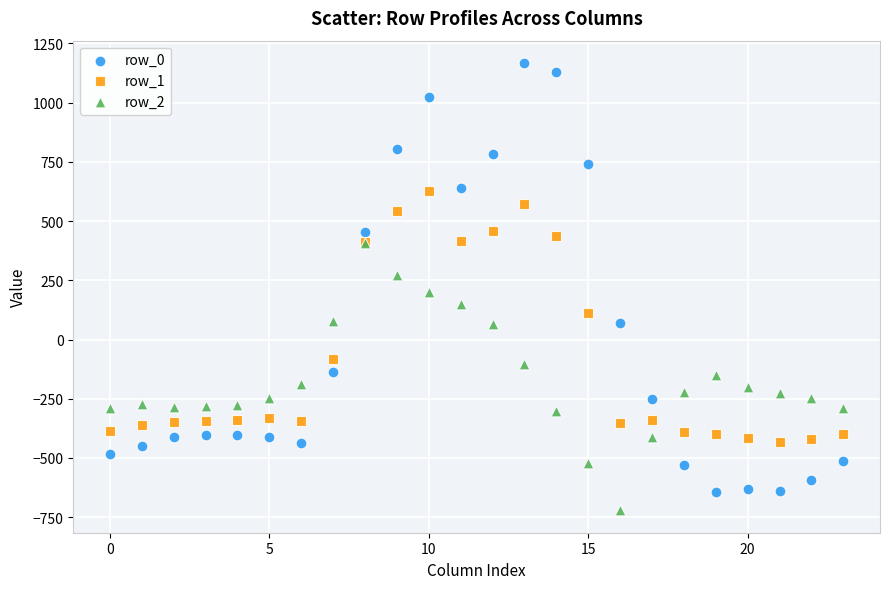

Which series has the largest Y range (max minus min)?

row_0